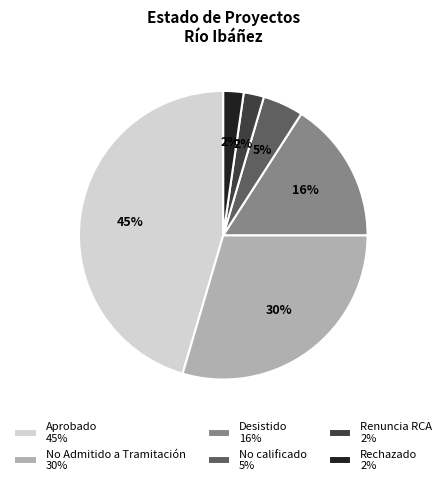

What percentage is the Desistido 16% slice, to the nearest percent?

16%